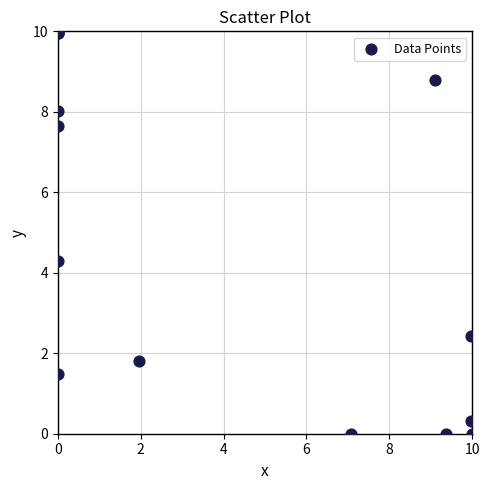

What Y value in the scatter plot is closest to 5?

4.3